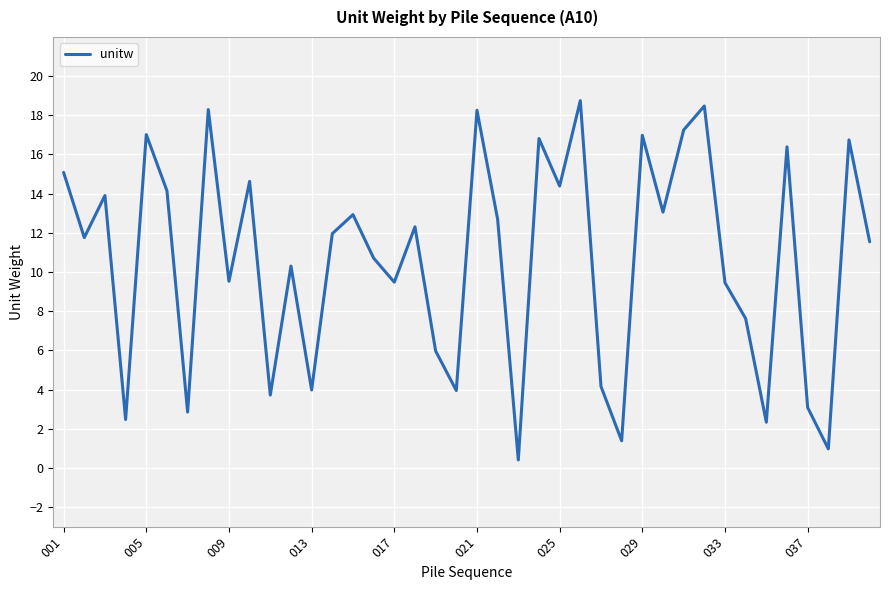

Count the number of values greater than 11.

22